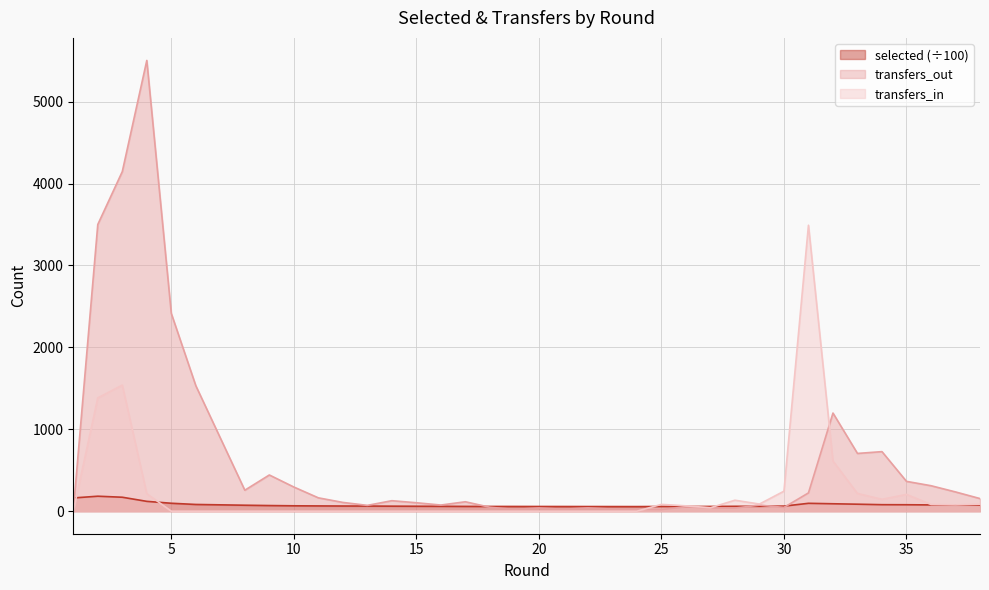

List the series in order of their peak value, lowest first.

selected, transfers_in, transfers_out